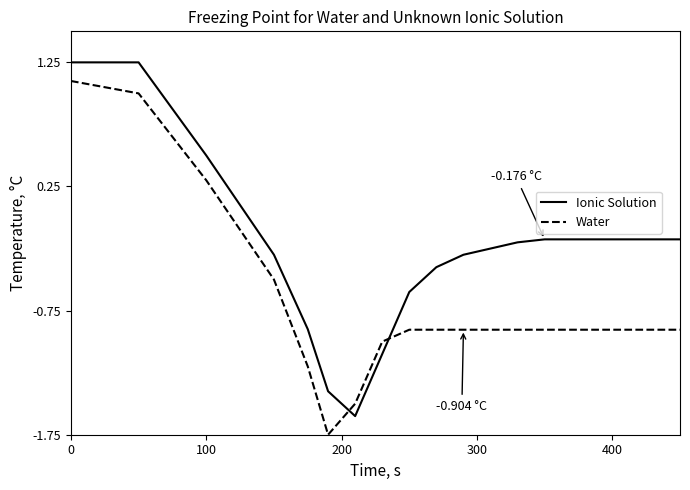

Which series ends up on top after the final intersection of Ionic Solution and Water?

Ionic Solution